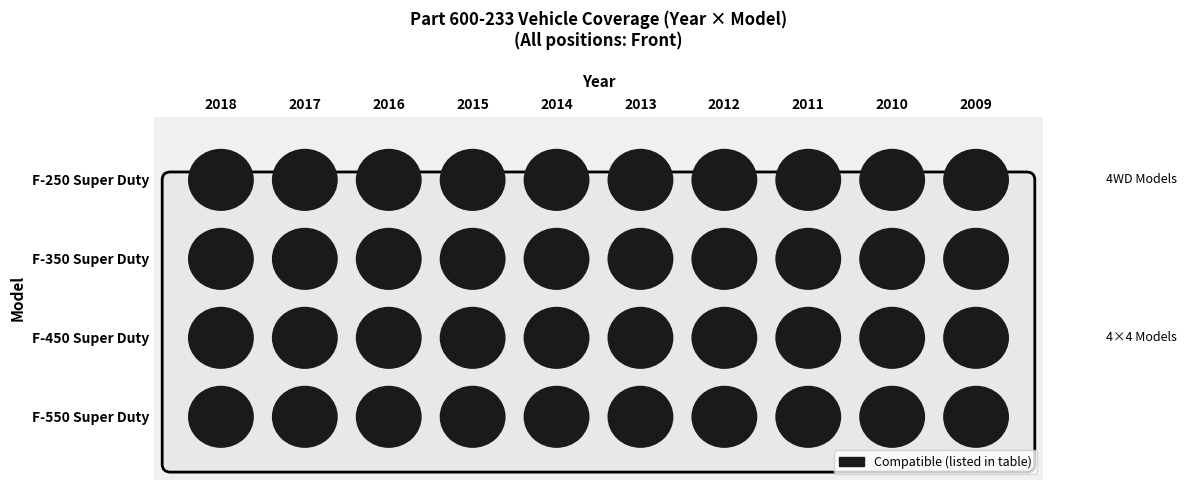

At which category is the sum across all series the highest?

2018